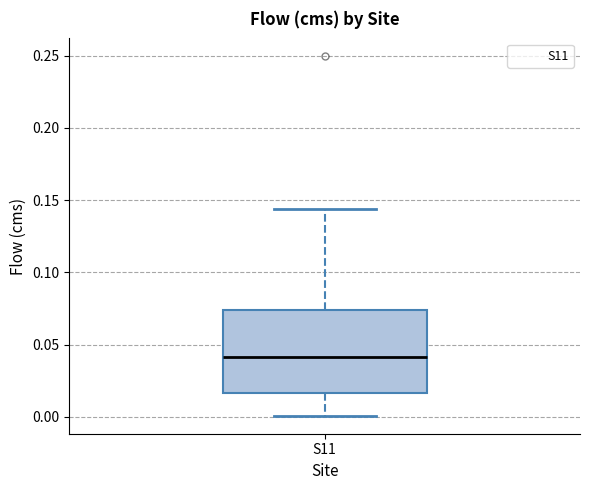

Transcribe this box plot: give where the median line is, the range the box spans, and where the two whiskers end, as read against the y-axis. The values are not printed on the chart, so give them approximately, as read against the axis.

median 0.040, box 0.015 to 0.075, whiskers 0.000 to 0.145